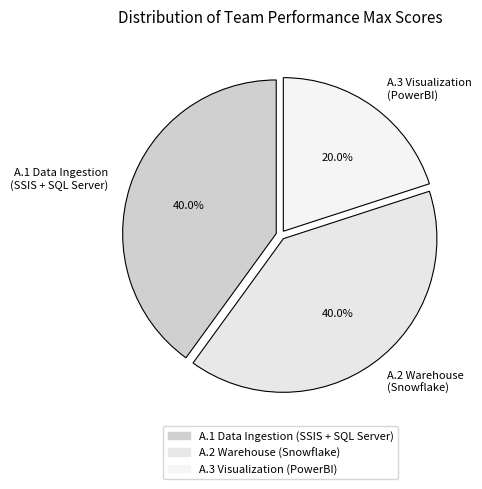

What is the total percentage of A.2 Warehouse (Snowflake) and A.3 Visualization (PowerBI)?

60.0%